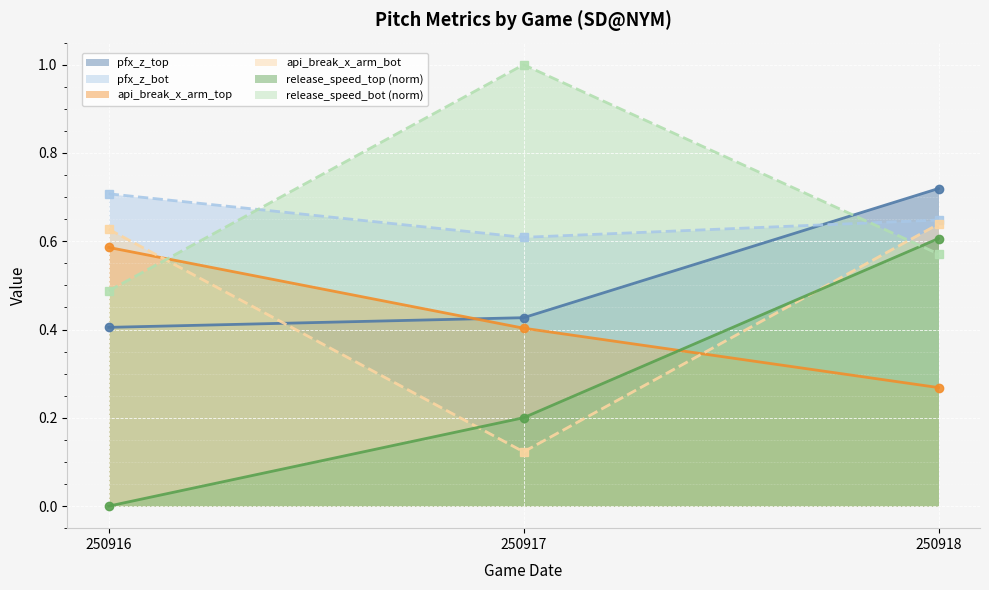

What value does the api_break_x_arm_top series have at 250917?

0.4